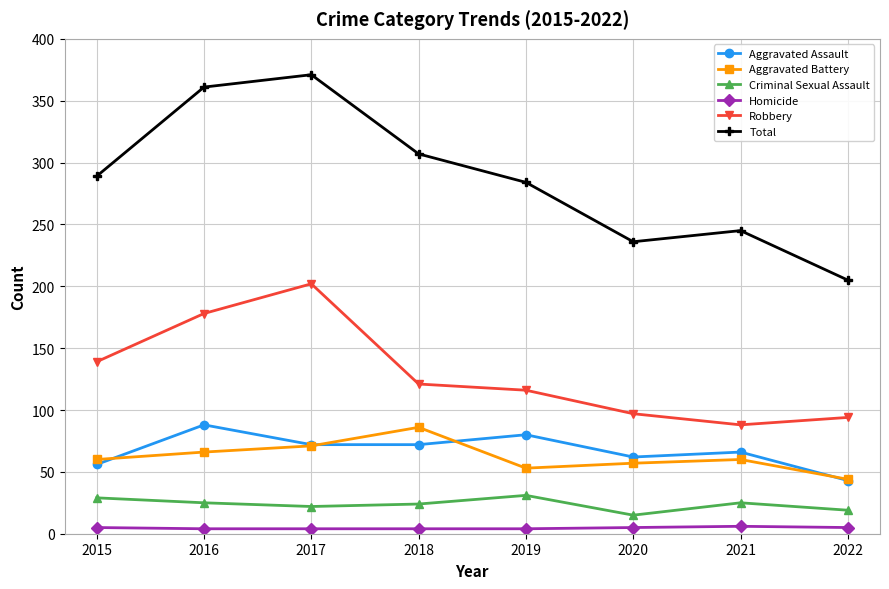

What are all the series names shown in the legend?

Aggravated Assault, Aggravated Battery, Criminal Sexual Assault, Homicide, Robbery, Total